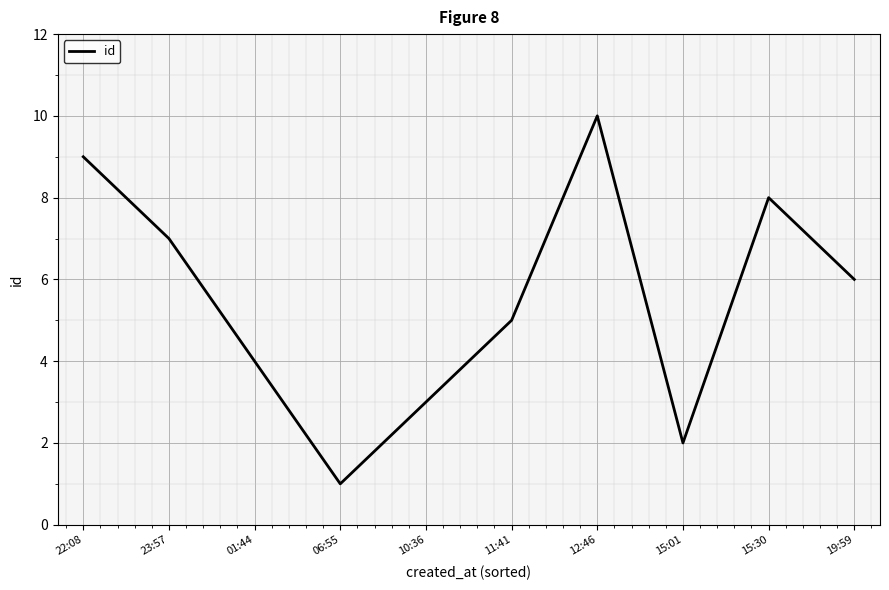

What is the difference between the second highest and second lowest values?

7